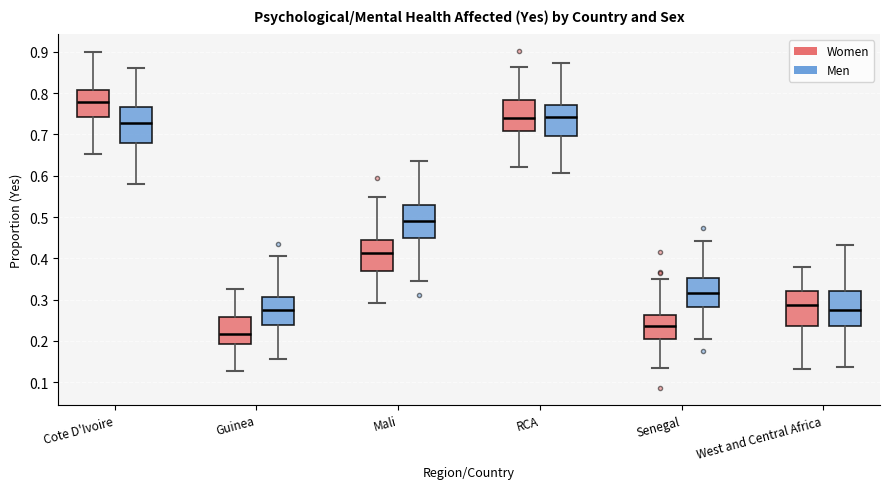

Reading left to right, read every box against the y-axis: the position of its median line, the range the box covers, and the ends of its whiskers. The values are not printed on the chart, so give them approximately, as read against the axis.

Cote D'Ivoire (Women): median 0.78, box 0.74 to 0.81, whiskers 0.65 to 0.90
Cote D'Ivoire (Men): median 0.73, box 0.68 to 0.77, whiskers 0.58 to 0.86
Guinea (Women): median 0.22, box 0.19 to 0.26, whiskers 0.13 to 0.33
Guinea (Men): median 0.28, box 0.24 to 0.31, whiskers 0.16 to 0.40
Mali (Women): median 0.41, box 0.37 to 0.45, whiskers 0.29 to 0.55
Mali (Men): median 0.49, box 0.45 to 0.53, whiskers 0.35 to 0.64
RCA (Women): median 0.74, box 0.71 to 0.78, whiskers 0.62 to 0.86
RCA (Men): median 0.74, box 0.70 to 0.77, whiskers 0.61 to 0.87
Senegal (Women): median 0.24, box 0.20 to 0.26, whiskers 0.13 to 0.35
Senegal (Men): median 0.32, box 0.28 to 0.35, whiskers 0.20 to 0.44
West and Central Africa (Women): median 0.29, box 0.24 to 0.32, whiskers 0.13 to 0.38
West and Central Africa (Men): median 0.28, box 0.24 to 0.32, whiskers 0.14 to 0.43